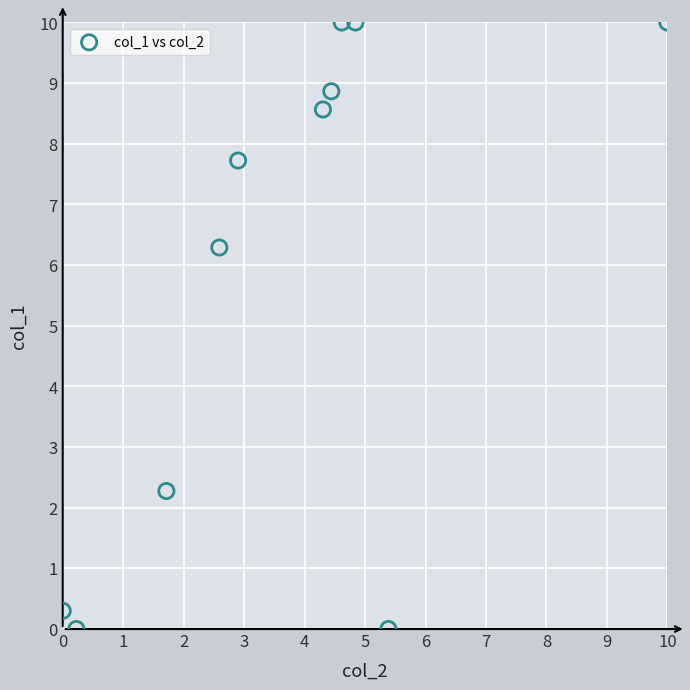

What is the range of Y values (max minus min)?

10.0